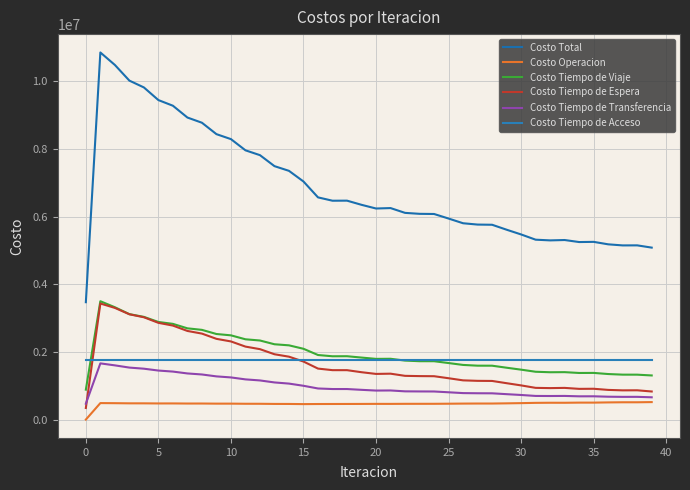

Does the chart display data point markers on the line(s)?

No